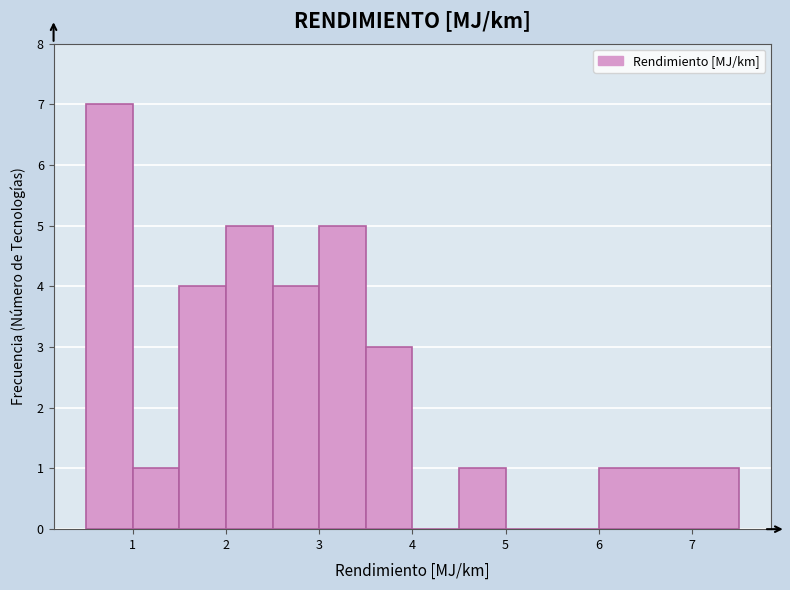

Reading left to right, transcribe this chart: for each bar, give the range it covers on the x-axis and its height. The values are not printed on the chart, so give them approximately, as read against the axis.

0.5 to 1.0: 7
1.0 to 1.5: 1
1.5 to 2.0: 4
2.0 to 2.5: 5
2.5 to 3.0: 4
3.0 to 3.5: 5
3.5 to 4.0: 3
4.0 to 4.5: 0
4.5 to 5.0: 1
5.0 to 5.5: 0
5.5 to 6.0: 0
6.0 to 7.5: 1